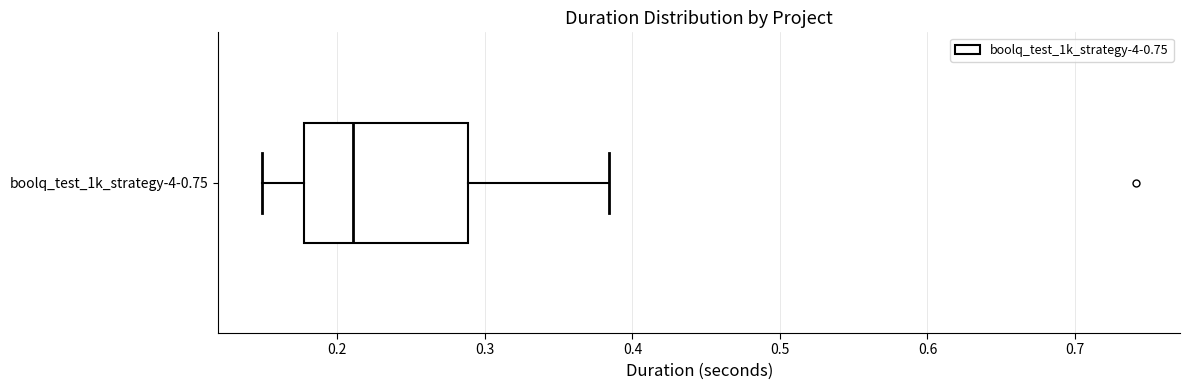

Transcribe this box plot: give where the median line is, the range the box spans, and where the two whiskers end, as read against the x-axis. The values are not printed on the chart, so give them approximately, as read against the axis.

median 0.21, box 0.18 to 0.29, whiskers 0.15 to 0.38